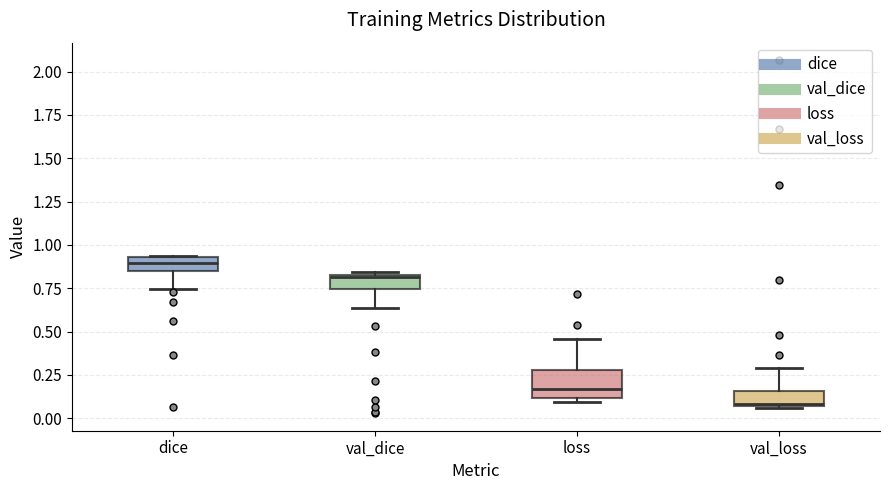

Reading left to right, transcribe this box plot: for each box, give where its median line is, the range the box spans, and where its two whiskers end, as read against the y-axis. The values are not printed on the chart, so give them approximately, as read against the axis.

dice: median 0.90, box 0.85 to 0.95, whiskers 0.75 to 0.95
val_dice: median 0.80, box 0.75 to 0.85, whiskers 0.65 to 0.85 (just above the box's upper edge)
loss: median 0.15, box 0.10 to 0.30, whiskers 0.10 (just below the box's lower edge) to 0.45
val_loss: median 0.10, box 0.05 to 0.15, whiskers 0.05 to 0.30